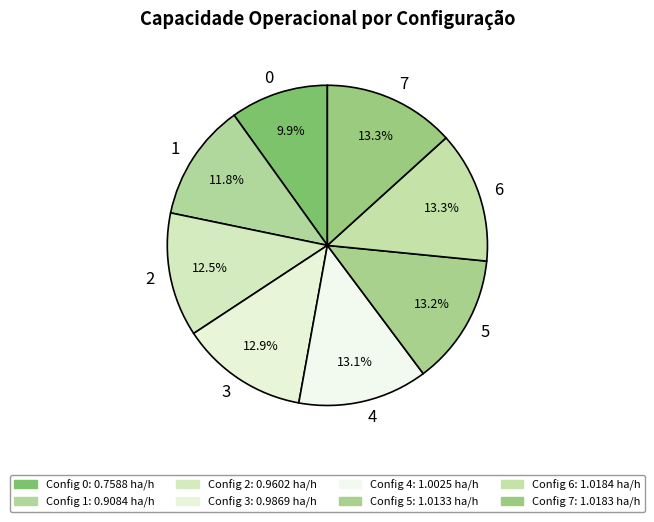

To the nearest percent, what is the average slice percentage?

12%